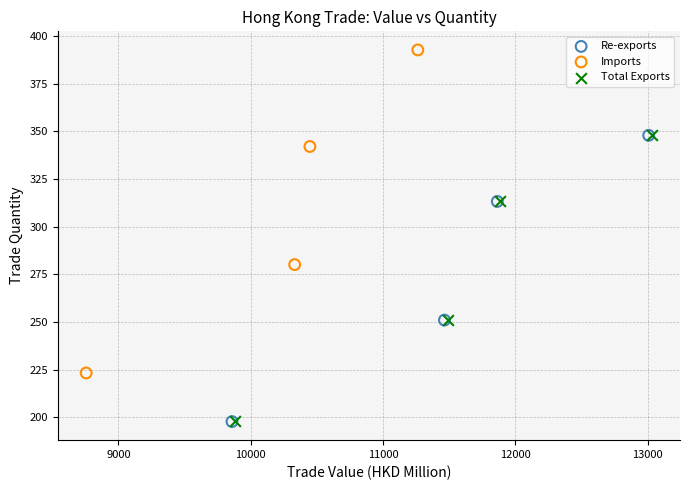

Which series has the largest Y range (max minus min)?

Imports